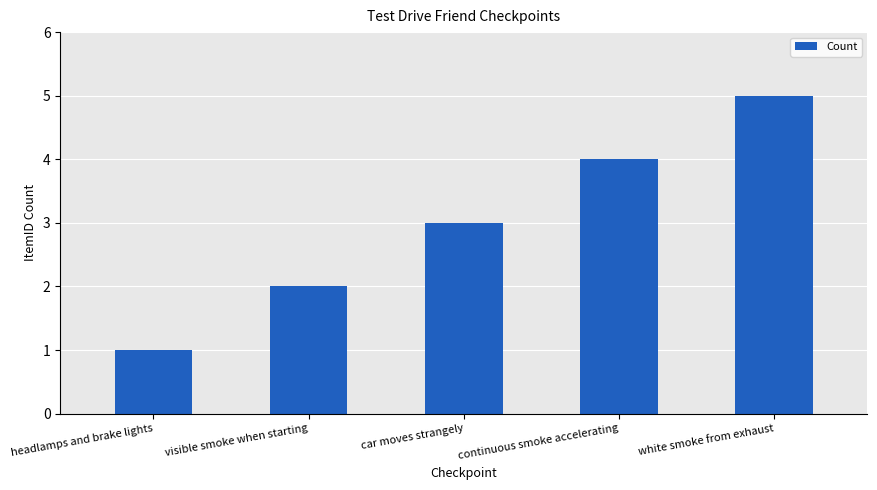

Reading left to right, transcribe all the data shown in this chart.

1	2	3	4	5